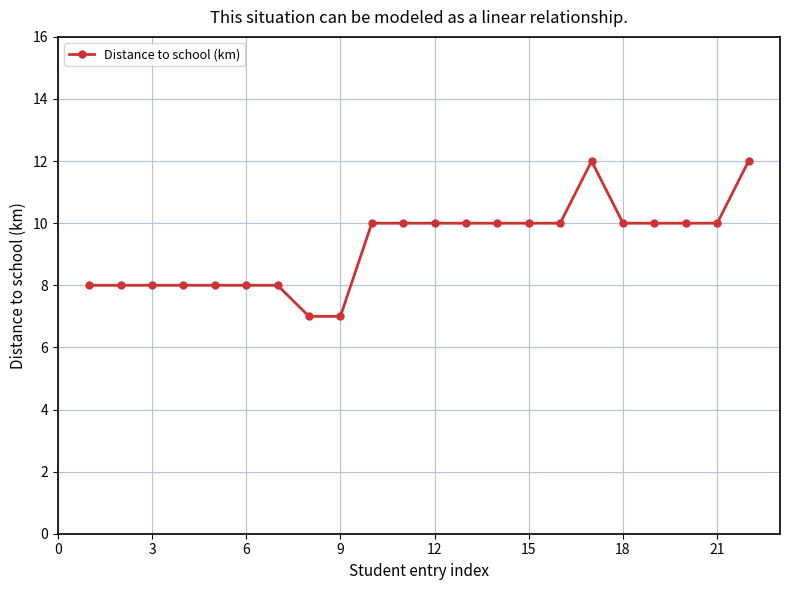

What is the value of the 2nd point from the left?

8